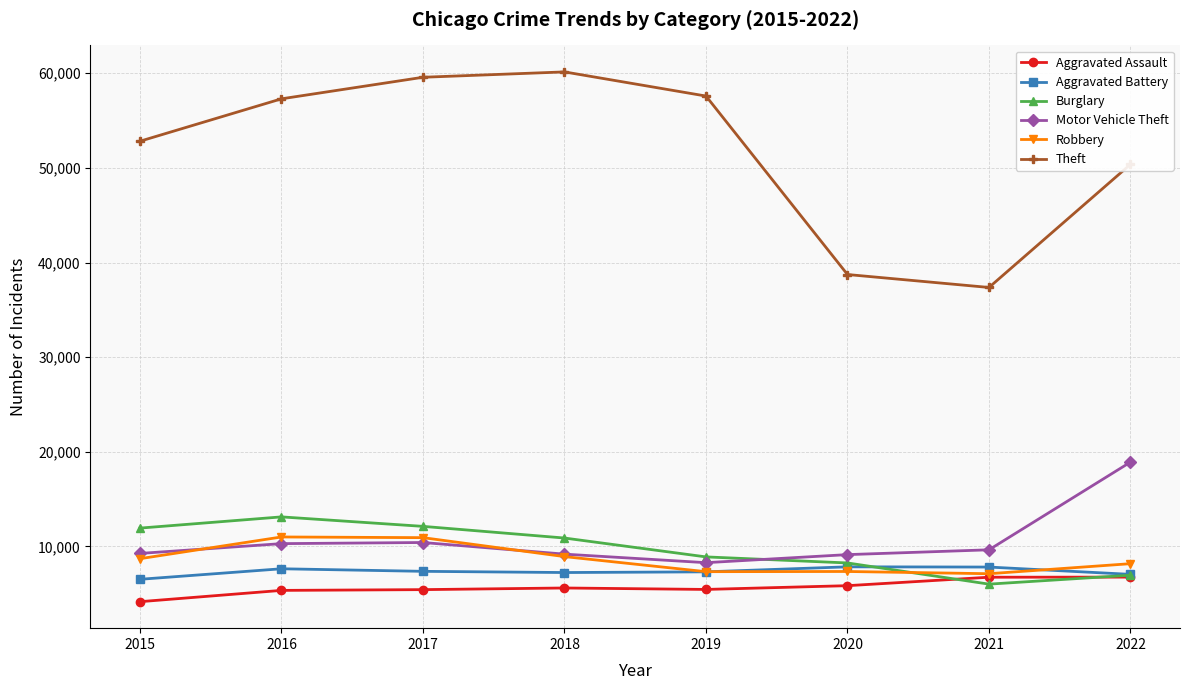

Is the value of Burglary at 2015 greater than the value of Aggravated Battery at 2015?

Yes